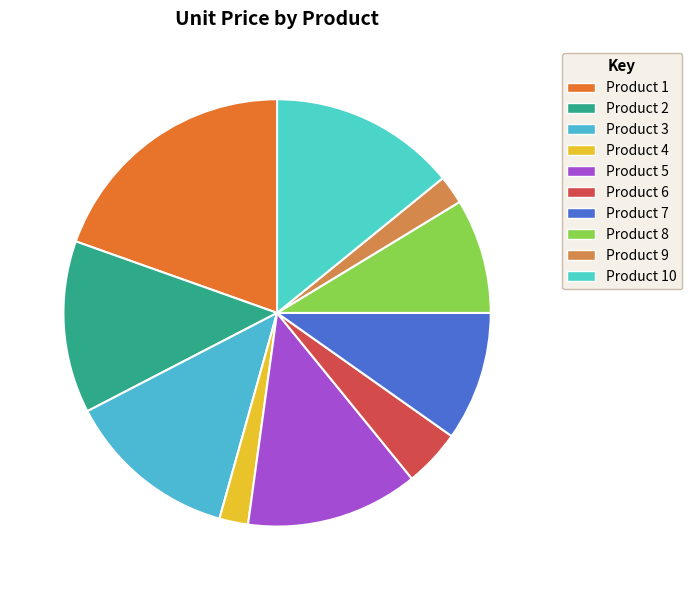

How many segments does this pie chart have?

10